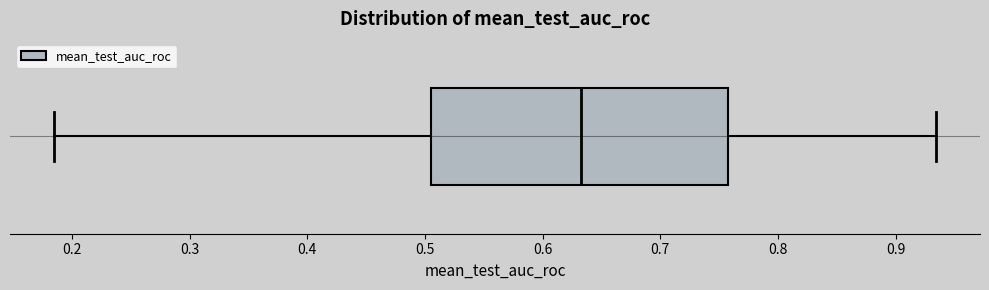

Where is the right edge of the box on the x-axis? The values are not printed on the chart, so give them approximately, as read against the axis.

0.76